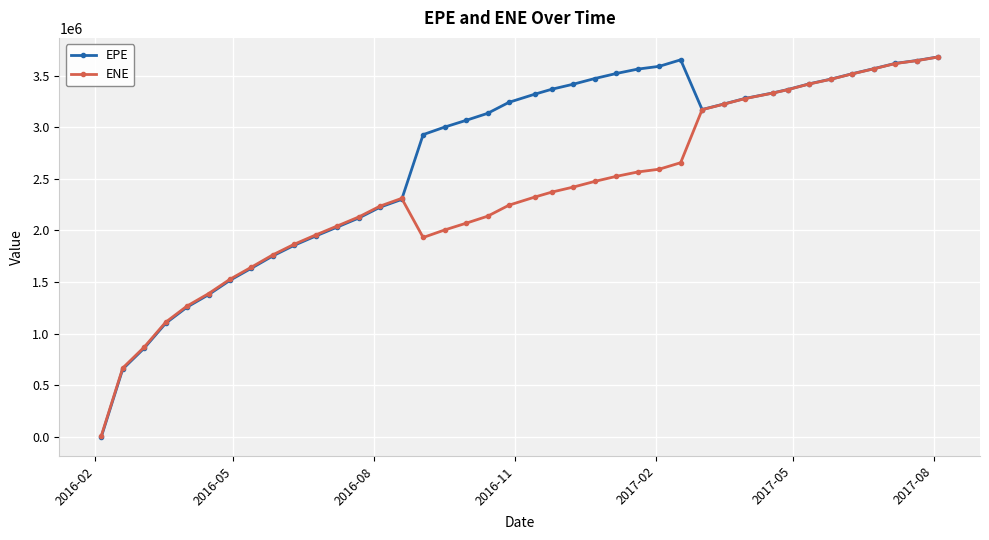

What is the difference between the maximum and minimum values in the EPE series?

3681224.6